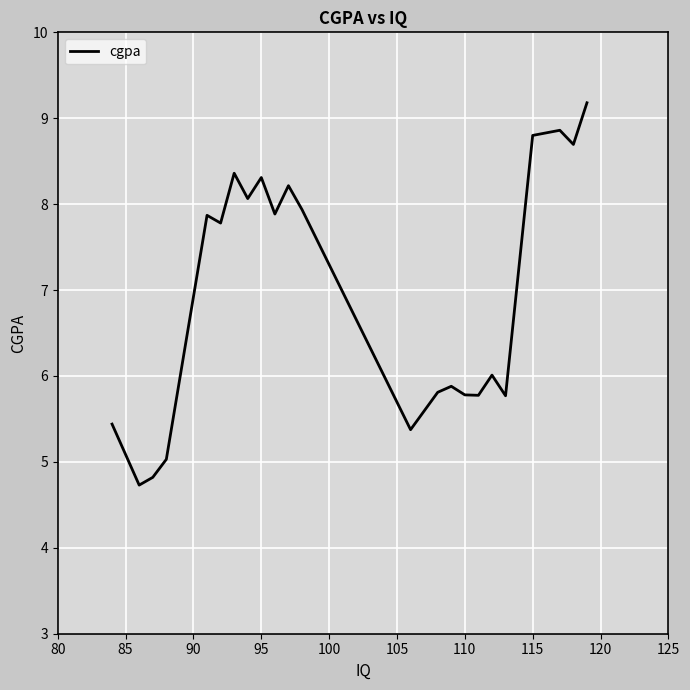

What is the smallest value displayed?

4.7